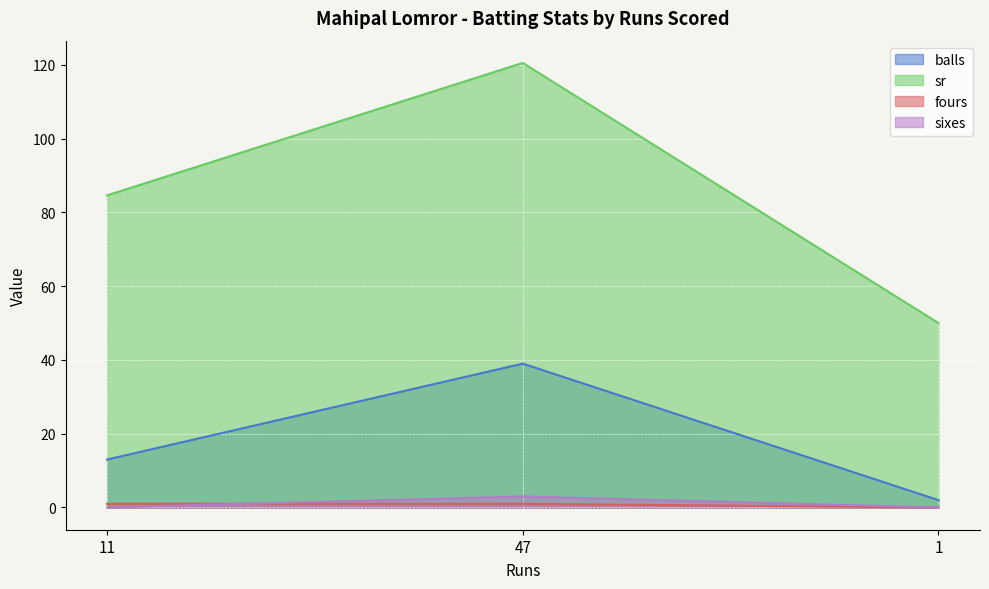

Is the value of sixes at 1 greater than the value of balls at 11?

No